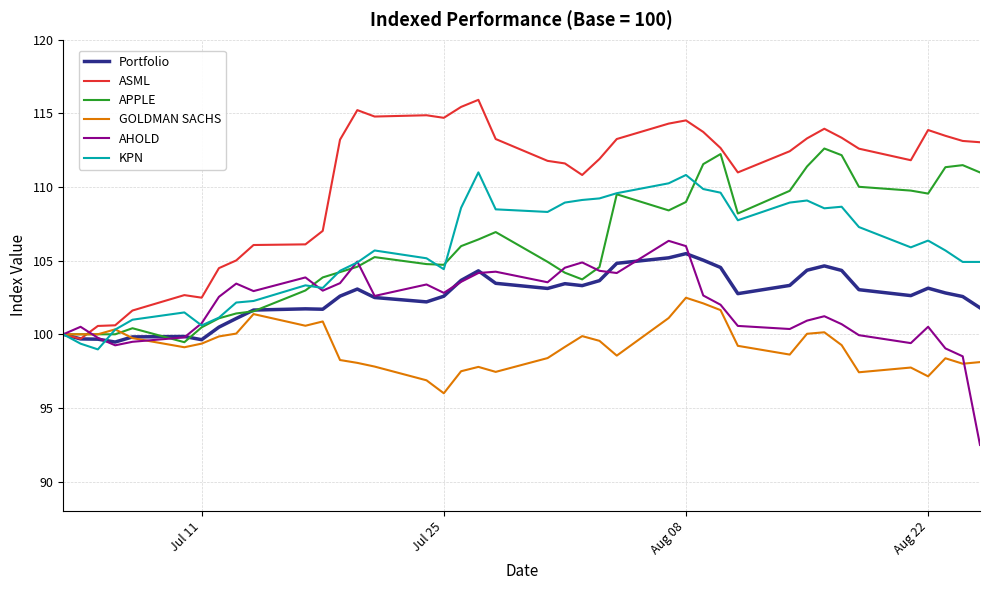

Which series has the largest range (max minus min)?

ASML